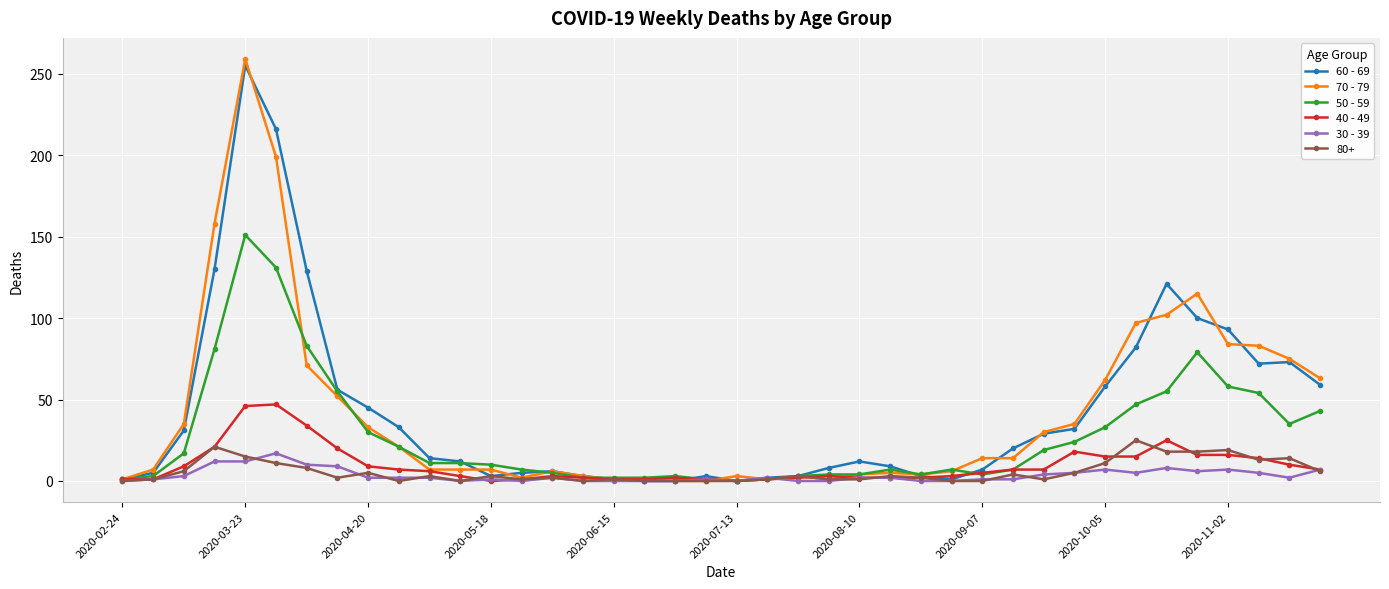

Which series has the widest spread of values?

70 - 79